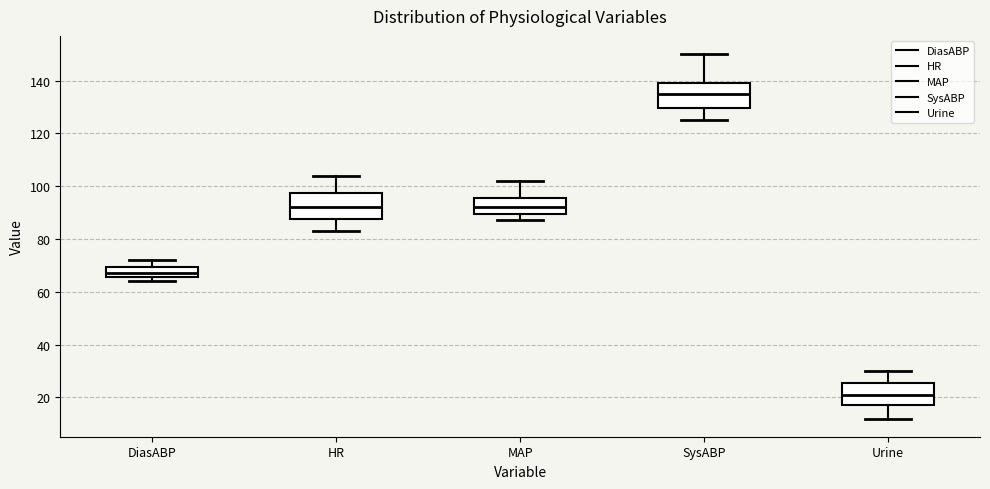

Reading left to right, transcribe this box plot: for each box, give where its median line is, the range the box spans, and where its two whiskers end, as read against the y-axis. The values are not printed on the chart, so give them approximately, as read against the axis.

DiasABP: median 68, box 66 to 70, whiskers 64 to 72
HR: median 92, box 88 to 98, whiskers 84 to 104
MAP: median 92, box 90 to 96, whiskers 88 to 102
SysABP: median 136, box 130 to 140, whiskers 126 to 150
Urine: median 22, box 18 to 26, whiskers 12 to 30